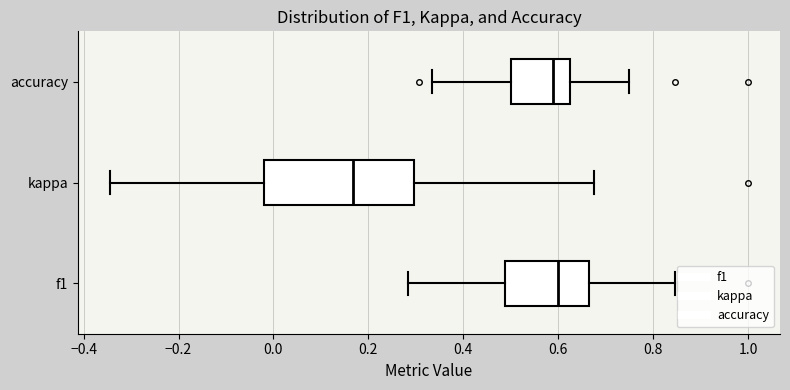

Reading bottom to top, read every box against the x-axis: the position of its median line, the range the box covers, and the ends of its whiskers. The values are not printed on the chart, so give them approximately, as read against the axis.

f1: median 0.60, box 0.48 to 0.66, whiskers 0.28 to 0.84
kappa: median 0.16, box -0.02 to 0.30, whiskers -0.34 to 0.68
accuracy: median 0.58, box 0.50 to 0.62, whiskers 0.34 to 0.76